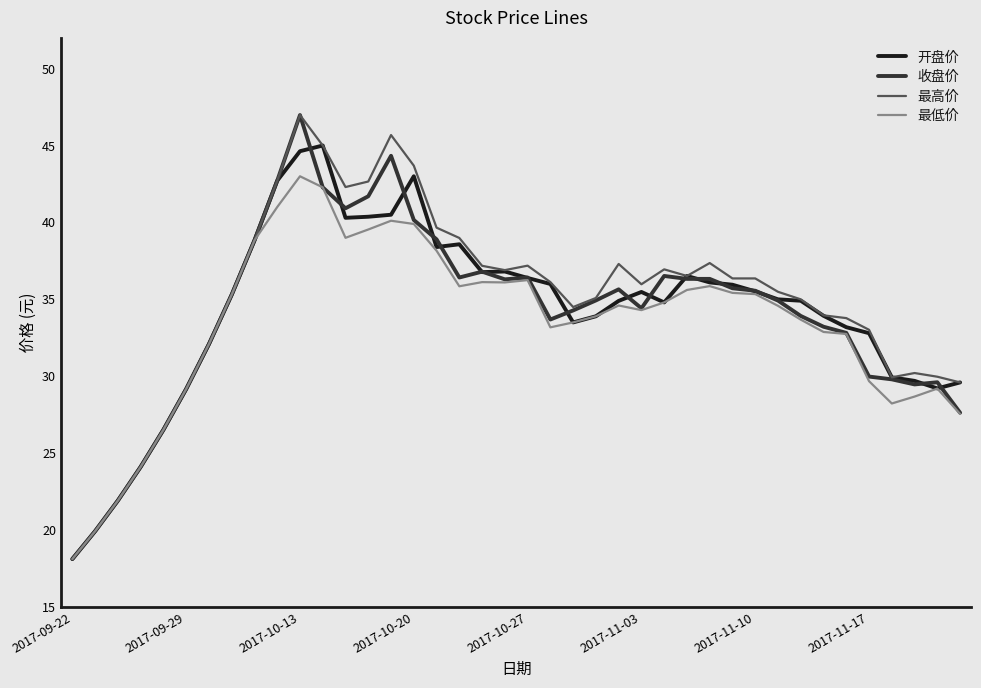

What is the highest value of the 最低价 series?

43.0